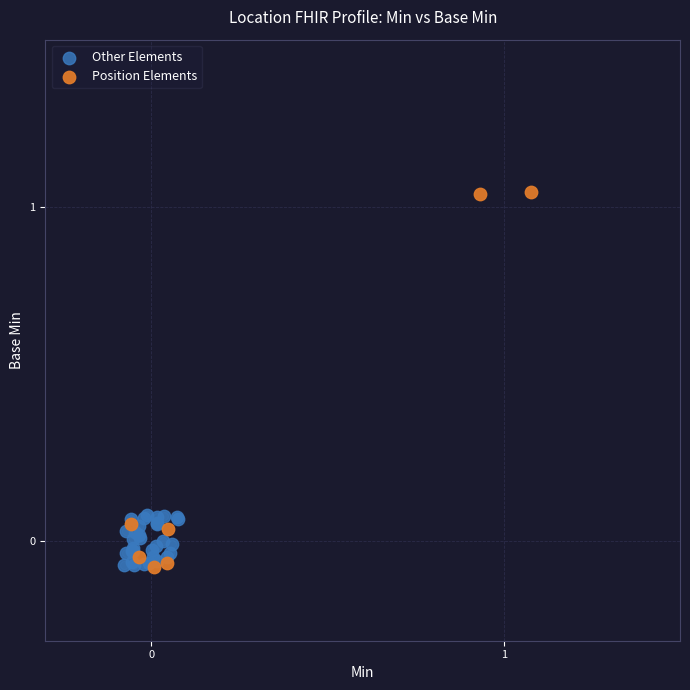

Which series has the largest Y range (max minus min)?

Position Elements